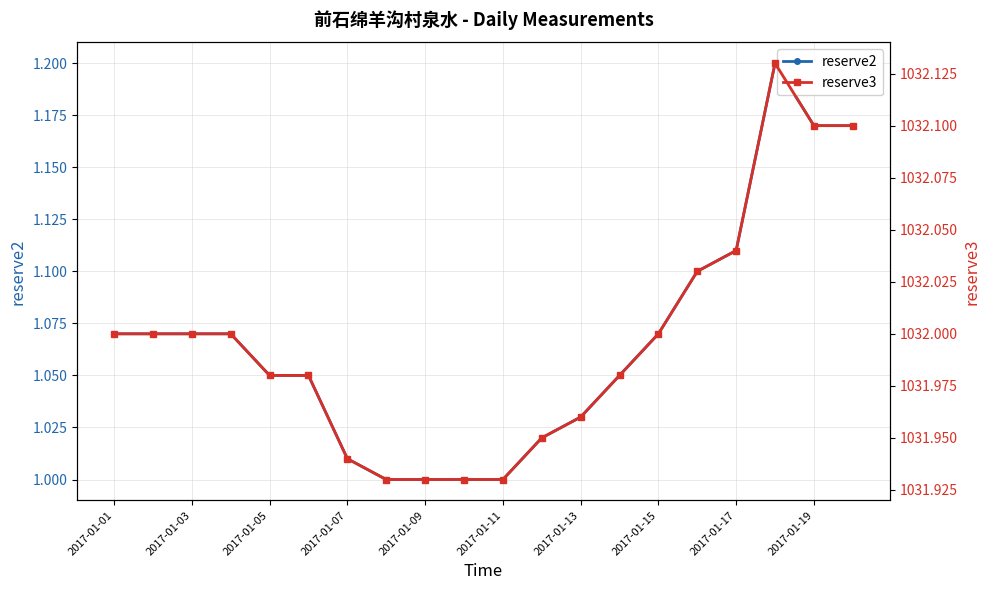

What is the difference between the highest and lowest values at 2017-01-17?

1030.9